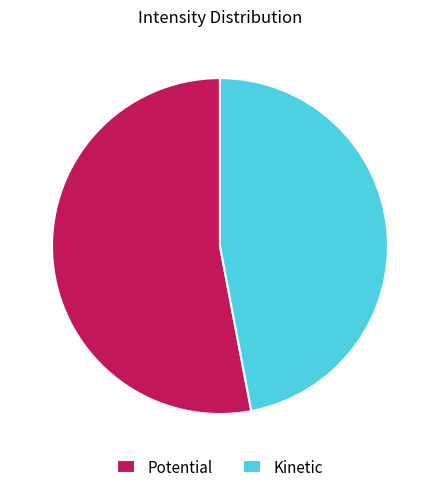

Do Potential and Kinetic together represent more than half of the pie?

Yes